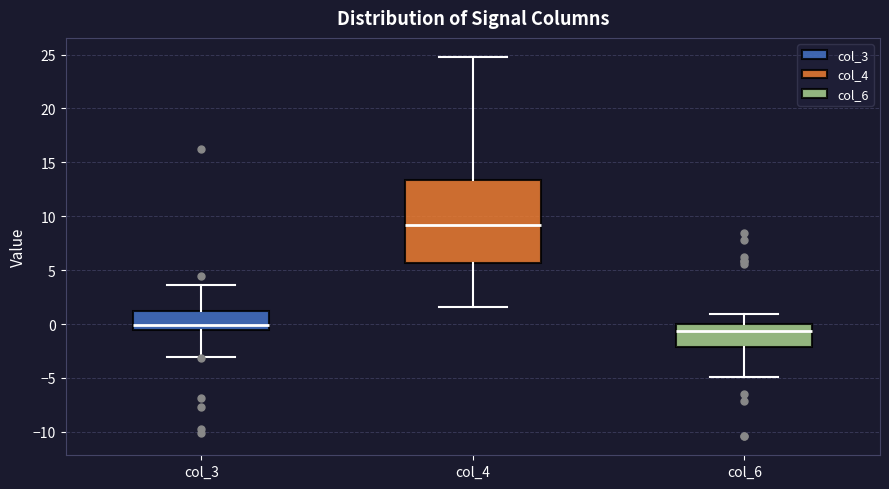

Which box's median line is the highest?

col_4